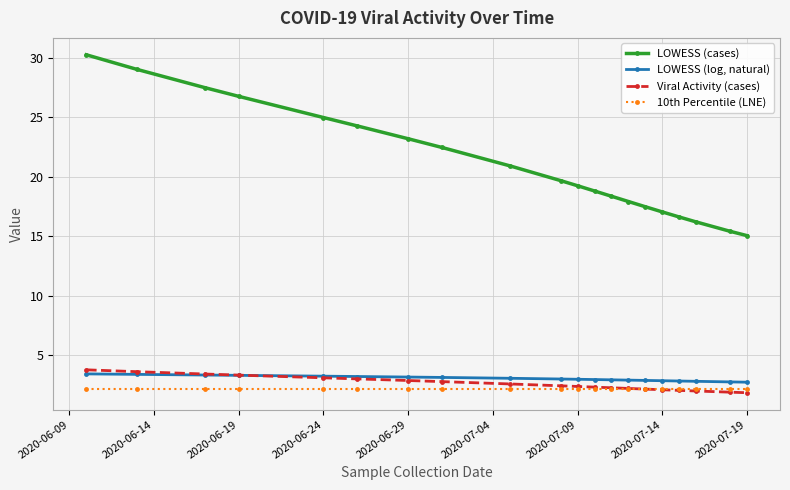

What is the value of the Viral Activity (cases) point at the 4th from the left?

3.3